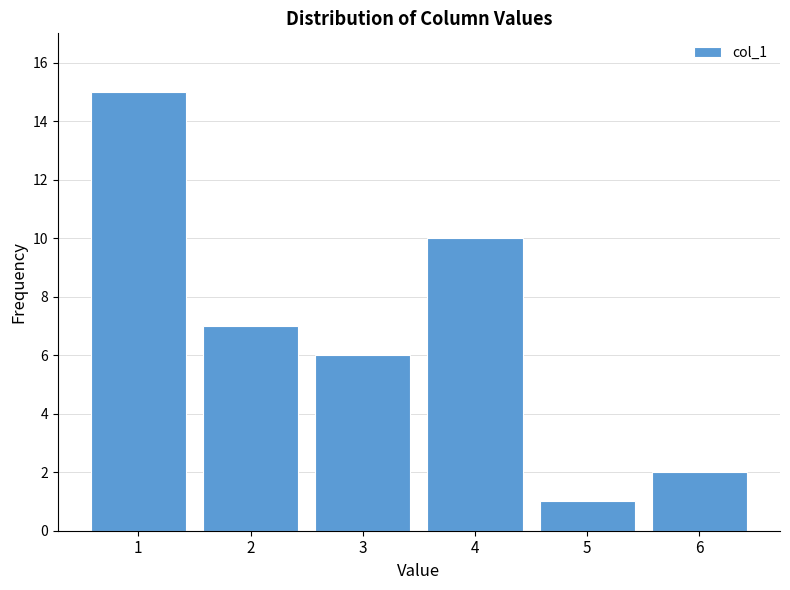

Which range on the x-axis has the tallest bar?

0.5 to 1.5